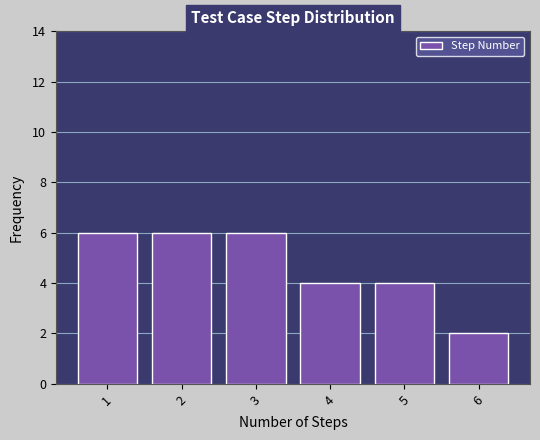

Reading left to right, list all the values displayed in this chart.

1=6	2=6	3=6	4=4	5=4	6=2